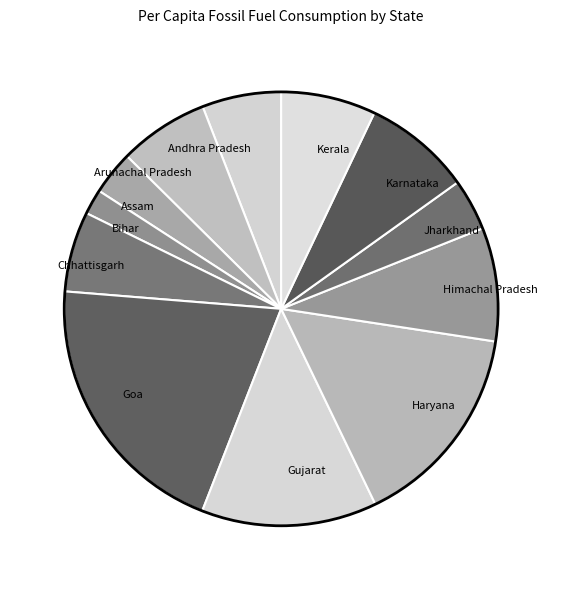

Which slice is the largest?

Goa